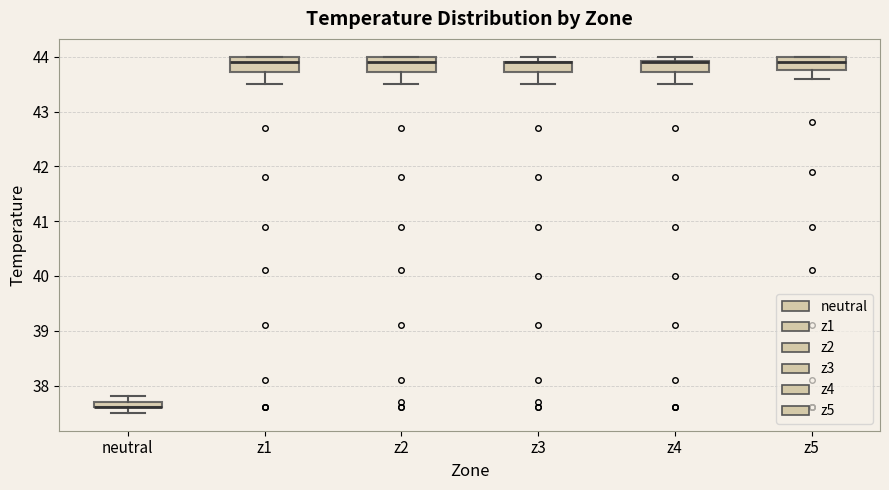

Where does the lower whisker of the box for z5 end on the y-axis? The values are not printed on the chart, so give them approximately, as read against the axis.

43.6